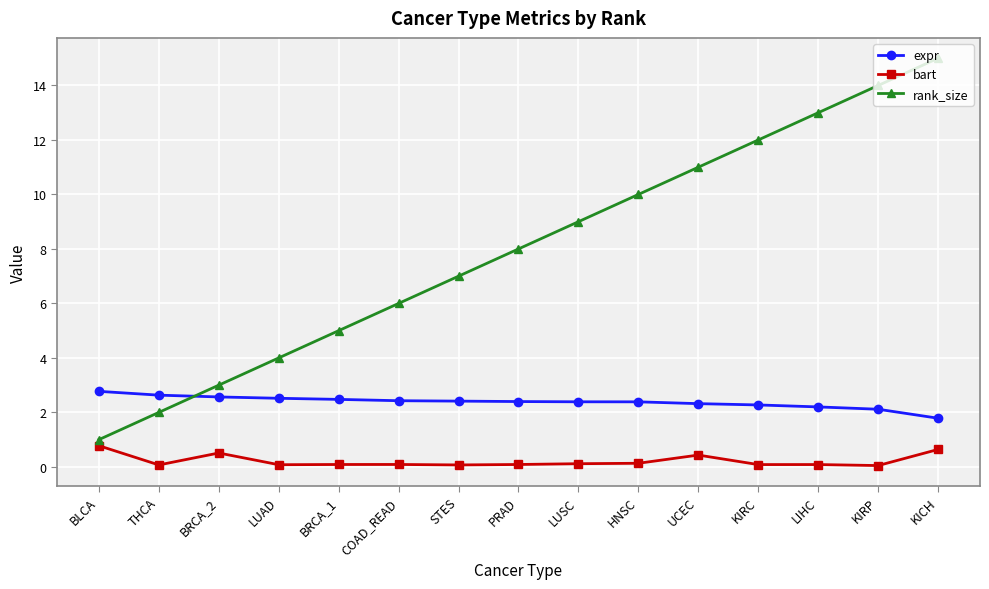

True or false: rank_size has a value of 6.0 at COAD_READ.

True